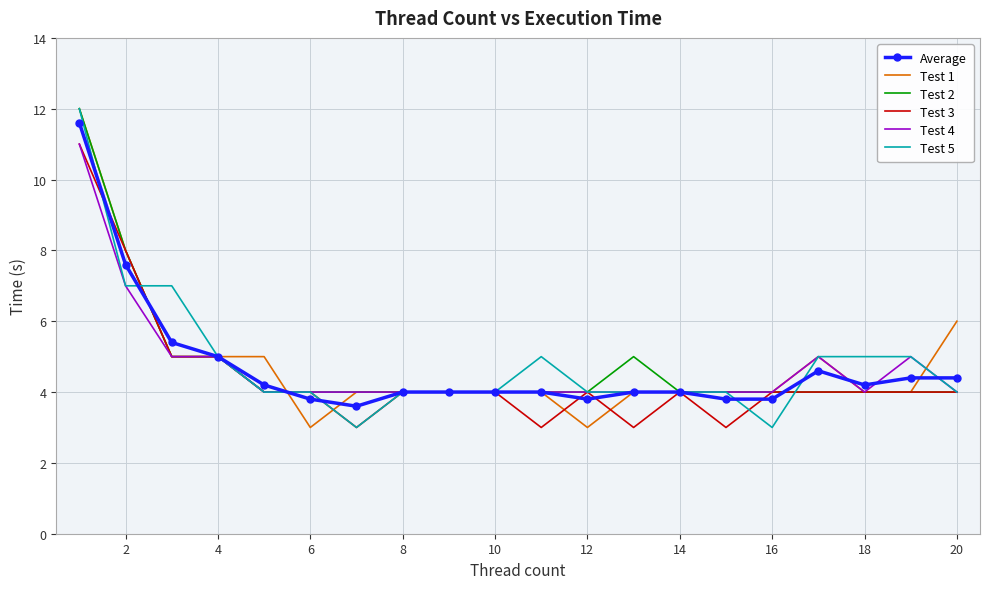

What is the minimum value shown in the chart?

3.0